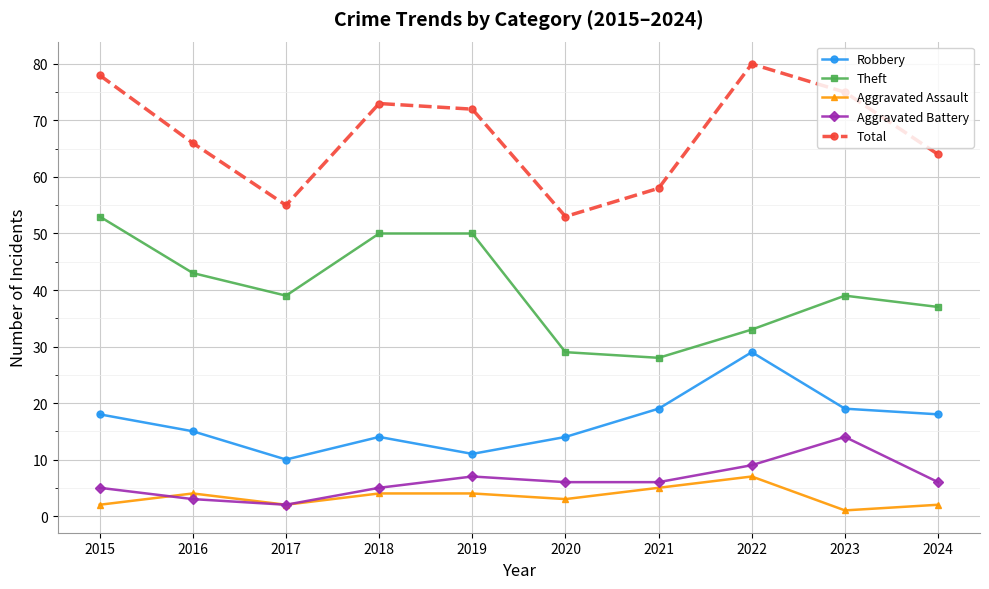

At 2018, list the series in order from largest to smallest.

Total, Theft, Robbery, Aggravated Battery, Aggravated Assault